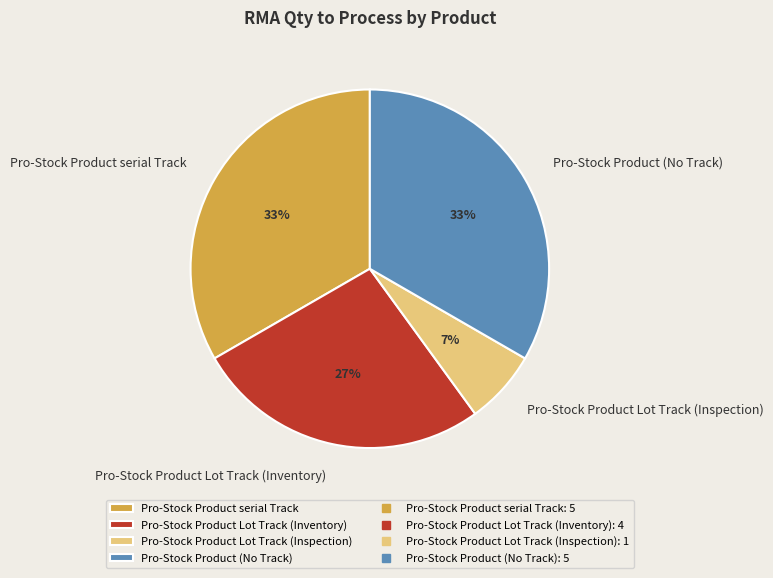

Between Pro-Stock Product Lot Track (Inspection) and Pro-Stock Product (No Track), which is larger?

Pro-Stock Product (No Track)